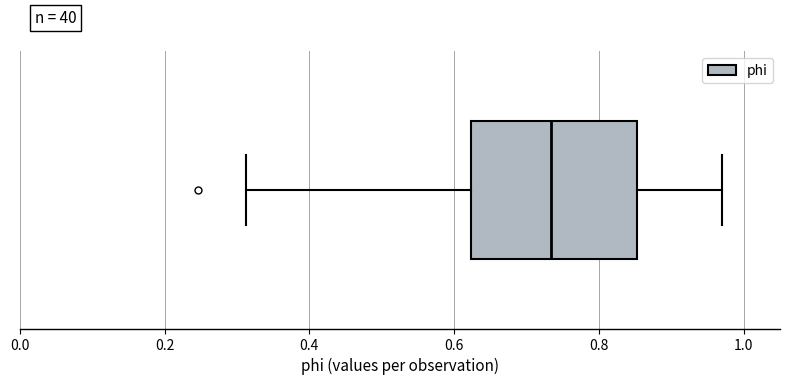

Read this box plot against the x-axis: the position of the median line, the range covered by the box, and the ends of both whiskers. The values are not printed on the chart, so give them approximately, as read against the axis.

median 0.74, box 0.62 to 0.86, whiskers 0.32 to 0.96